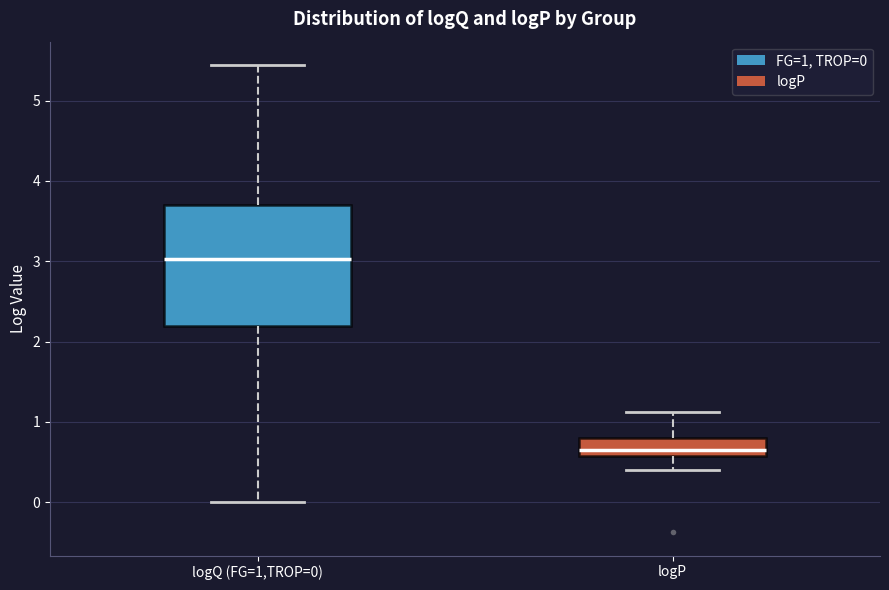

Where does the median line of the box for logQ (FG=1,TROP=0) sit on the y-axis? The values are not printed on the chart, so give them approximately, as read against the axis.

3.0